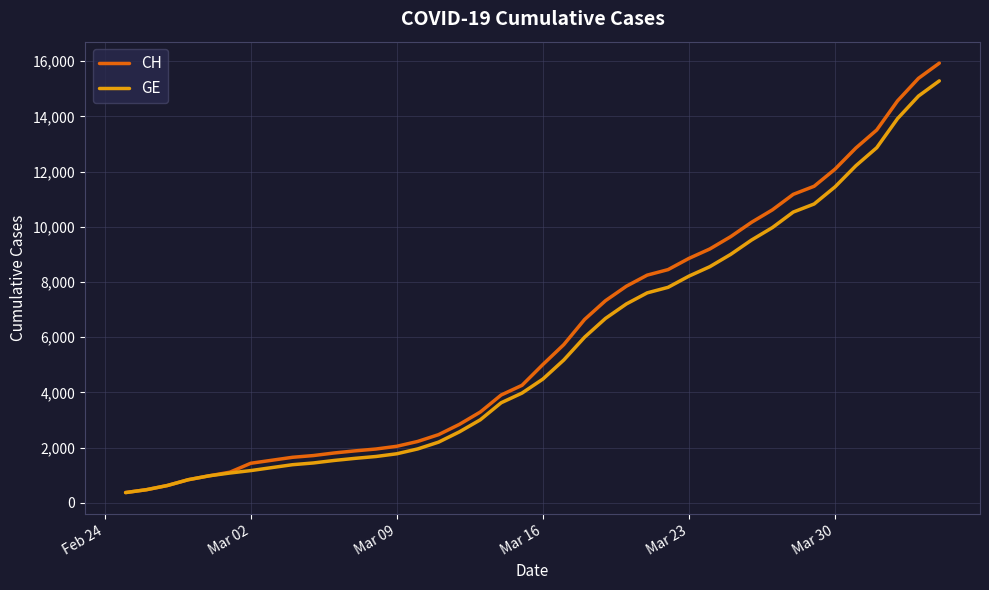

What is the smallest value displayed?

375